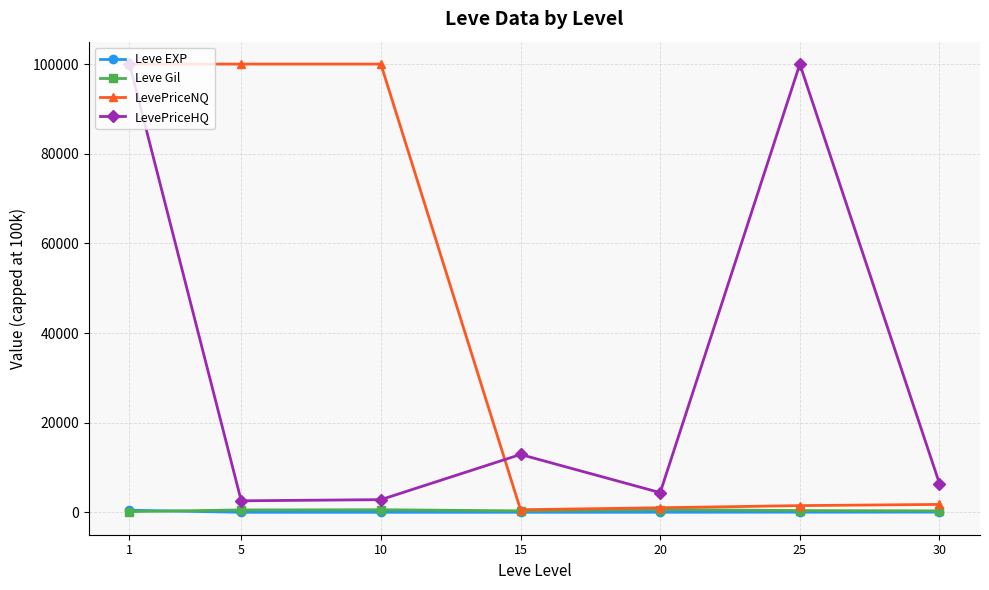

What are all the series names shown in the legend?

Leve EXP, Leve Gil, LevePriceNQ, LevePriceHQ